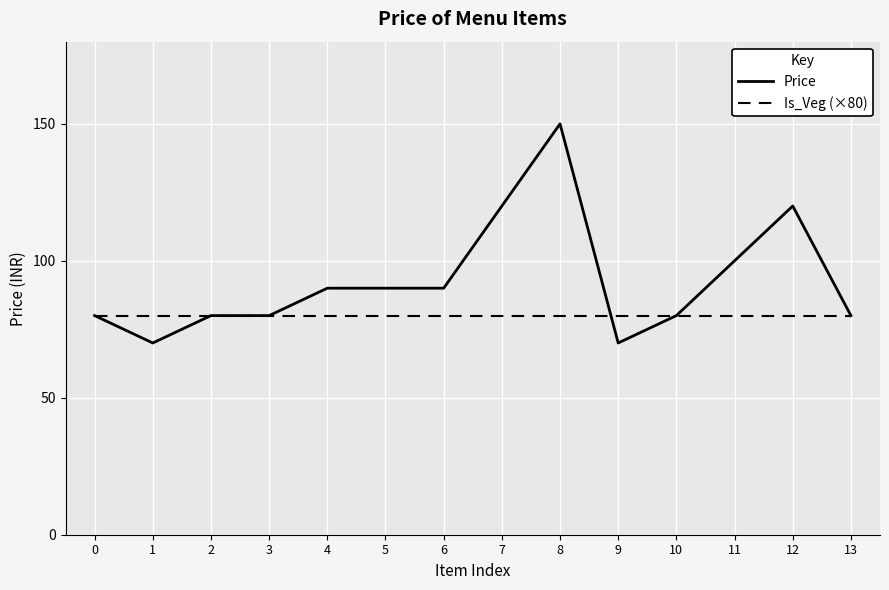

Reading left to right, list all the values displayed in this chart.

Price: 80	70	80	80	90	90	90	120	150	70	80	100	120	80
Is_Veg (×80): 80	80	80	80	80	80	80	80	80	80	80	80	80	80